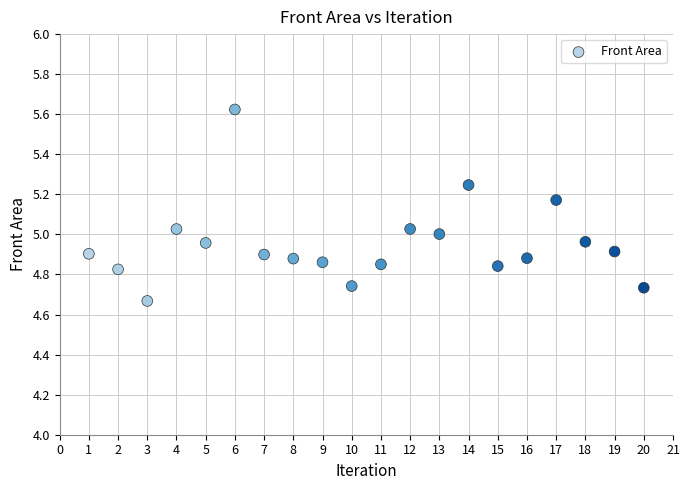

What is the range of Y values (max minus min)?

1.0